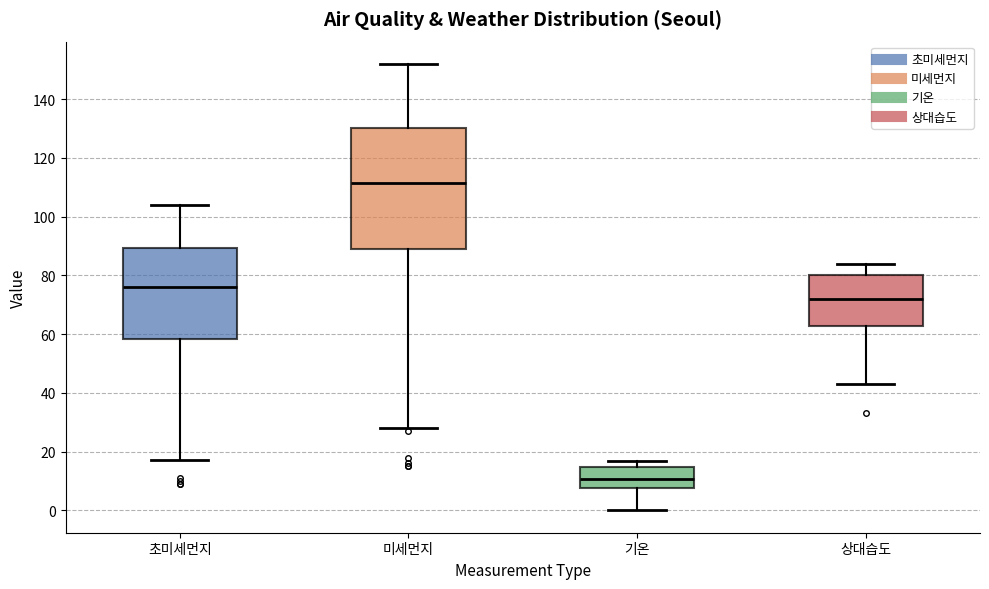

Reading left to right, read every box against the y-axis: the position of its median line, the range the box covers, and the ends of its whiskers. The values are not printed on the chart, so give them approximately, as read against the axis.

초미세먼지: median 76, box 58 to 90, whiskers 18 to 104
미세먼지: median 112, box 90 to 130, whiskers 28 to 152
기온: median 10, box 8 to 14, whiskers 0 to 16
상대습도: median 72, box 62 to 80, whiskers 44 to 84